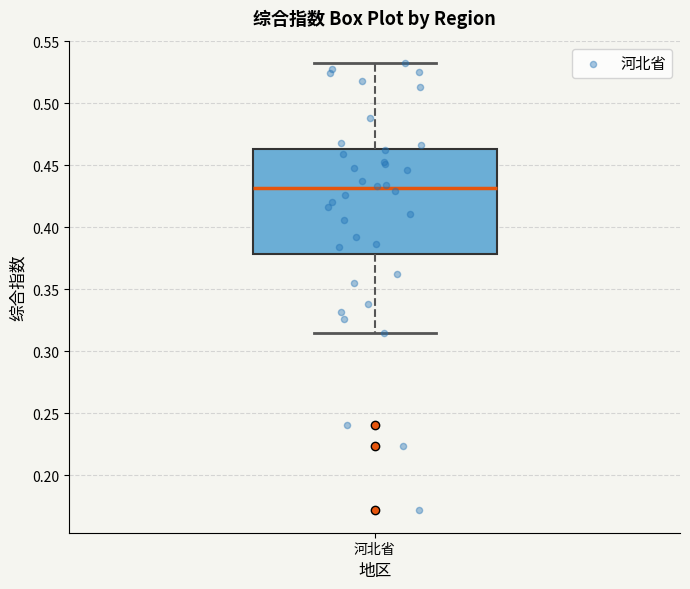

Where does the upper whisker of the box for 河北省 end on the y-axis? The values are not printed on the chart, so give them approximately, as read against the axis.

0.530